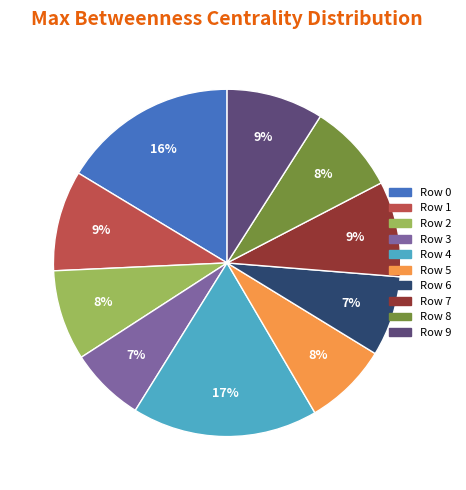

How many slices are in this pie chart?

10